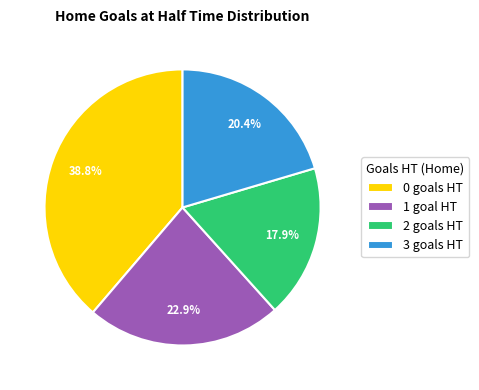

Is 2 the majority of the pie?

No